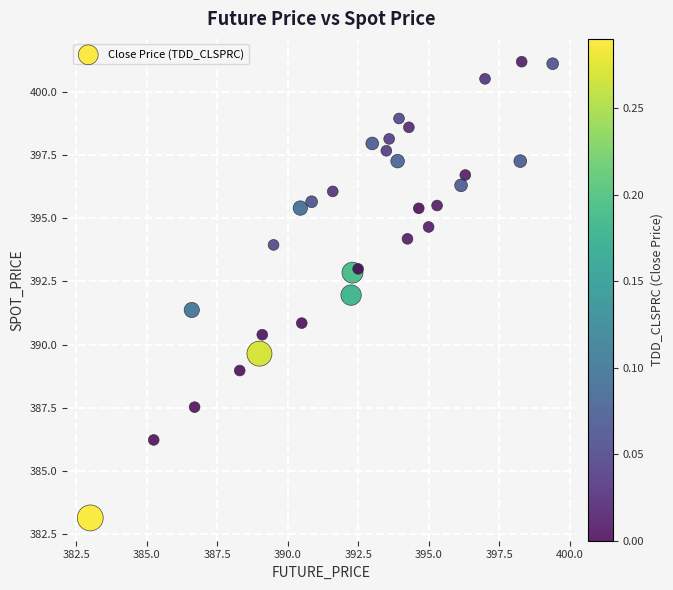

What is the range of X values (max minus min)?

16.4